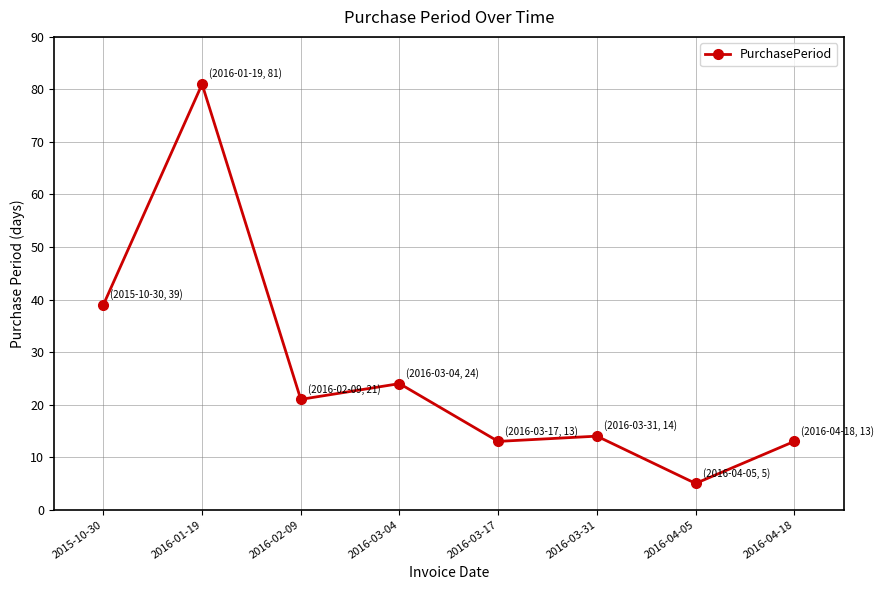

Between 2016-04-05 and 2016-03-04, which is larger?

2016-03-04